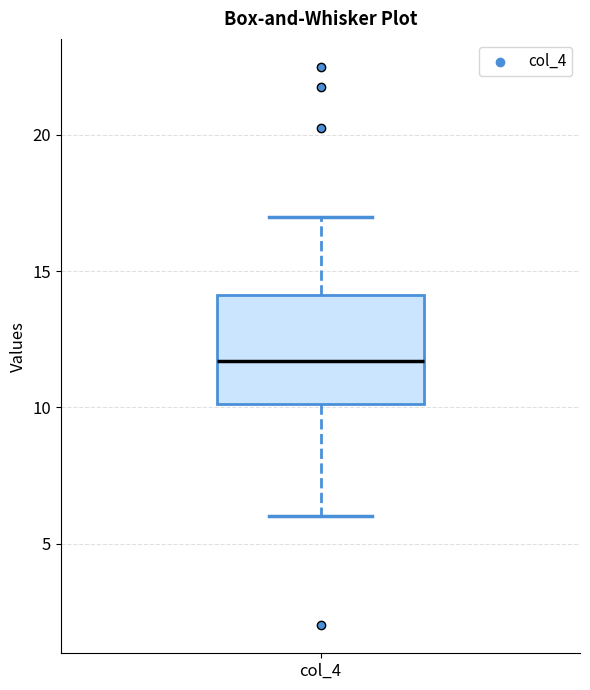

Read this box plot against the y-axis: the position of the median line, the range covered by the box, and the ends of both whiskers. The values are not printed on the chart, so give them approximately, as read against the axis.

median 11.5, box 10.0 to 14.0, whiskers 6.0 to 17.0